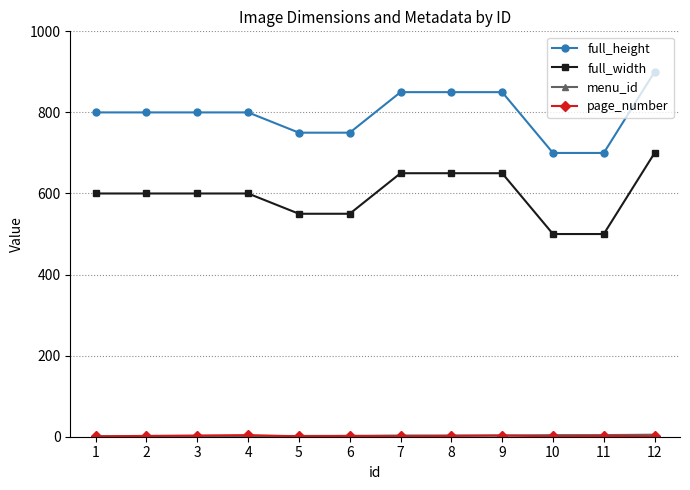

What is the maximum value shown in the chart?

900